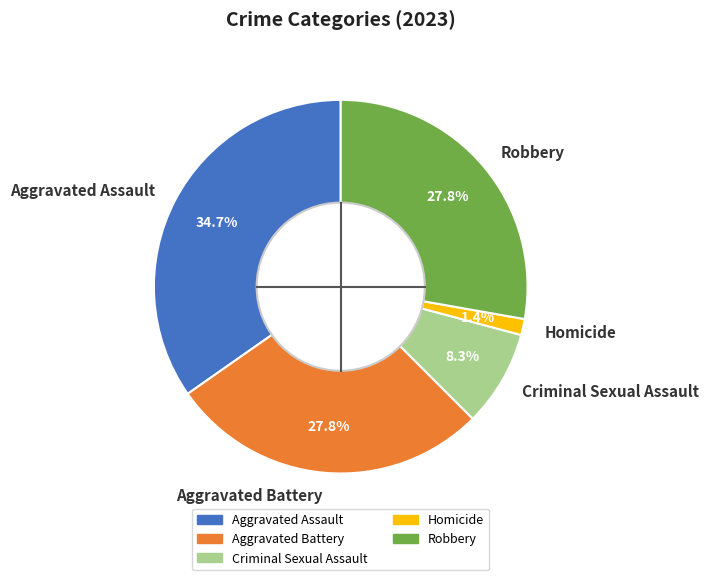

To the nearest percent, what is the combined percentage of Criminal Sexual Assault and Homicide?

10%